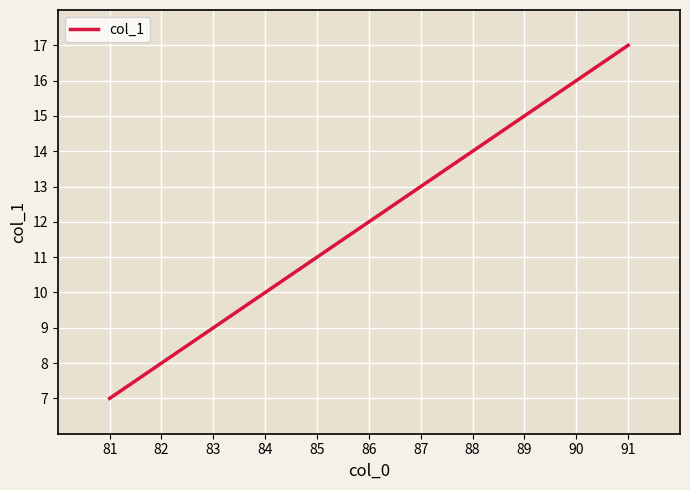

Which category has the lowest value across all series?

81